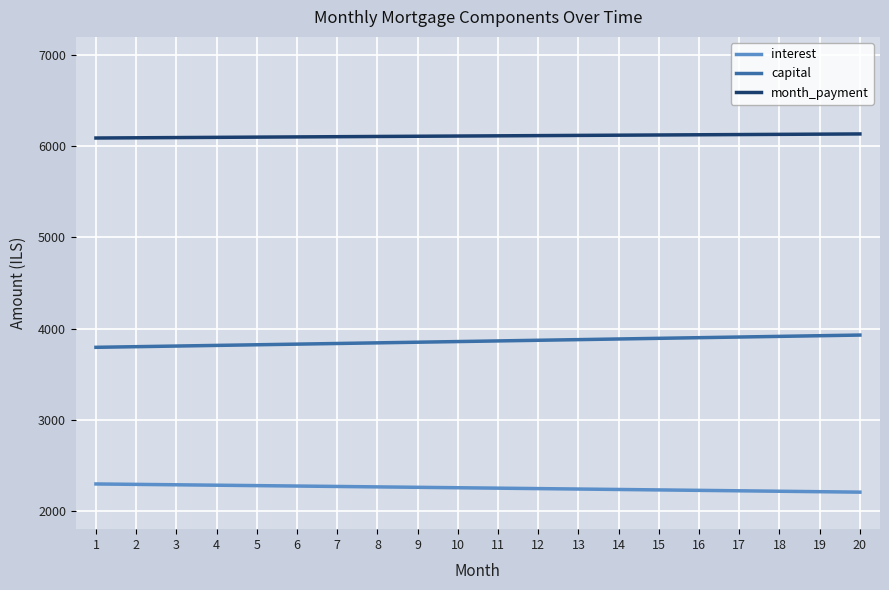

Rank the series by their average value, from lowest to highest.

interest, capital, month_payment